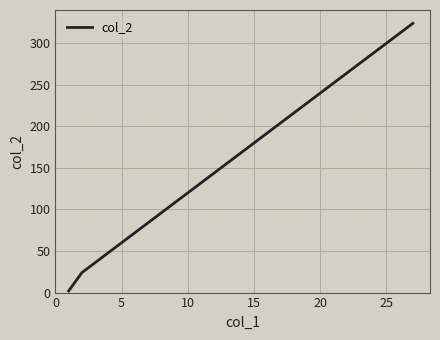

What is the difference between the second highest and second lowest values?

72